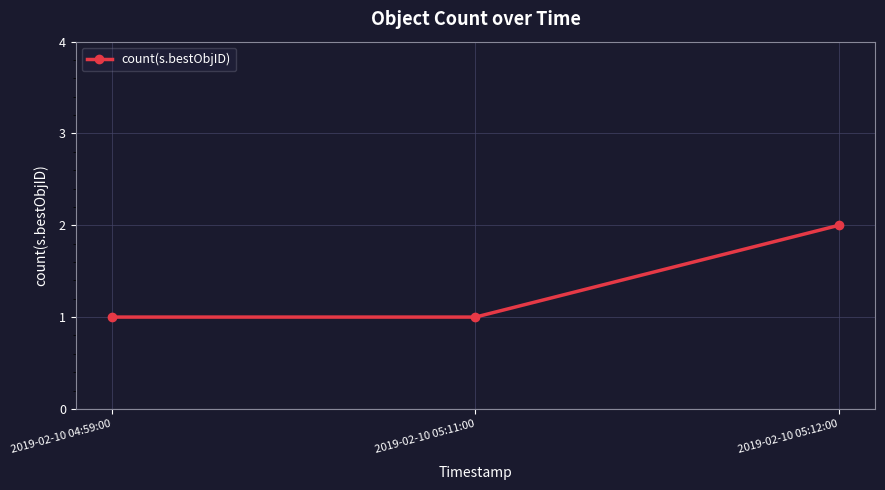

What is the label of the 3rd point from the left?

2019-02-10 05:12:00